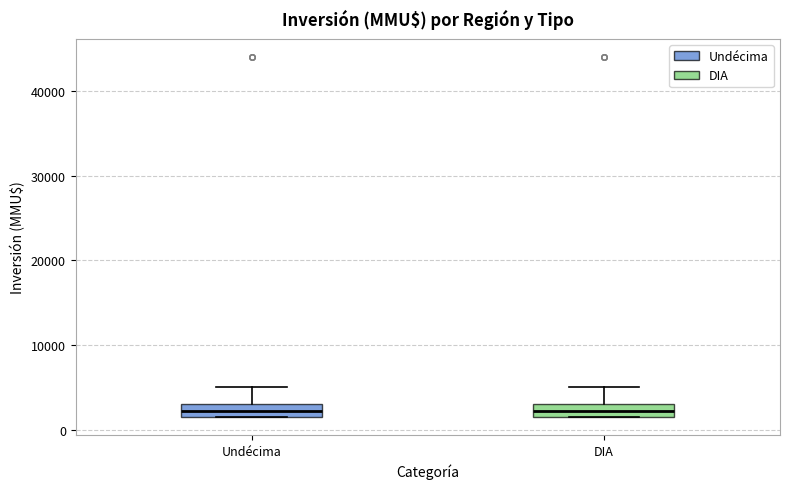

Where is the upper edge of the box for DIA on the y-axis? The values are not printed on the chart, so give them approximately, as read against the axis.

3000